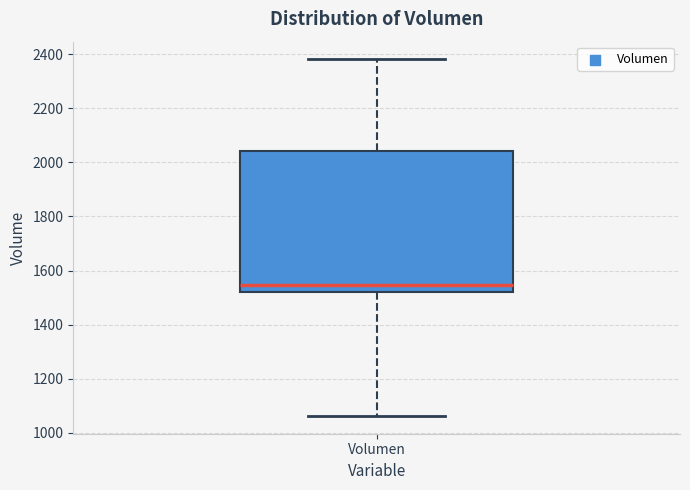

Transcribe this box plot: give where the median line is, the range the box spans, and where the two whiskers end, as read against the y-axis. The values are not printed on the chart, so give them approximately, as read against the axis.

median 1540, box 1520 to 2040, whiskers 1060 to 2380